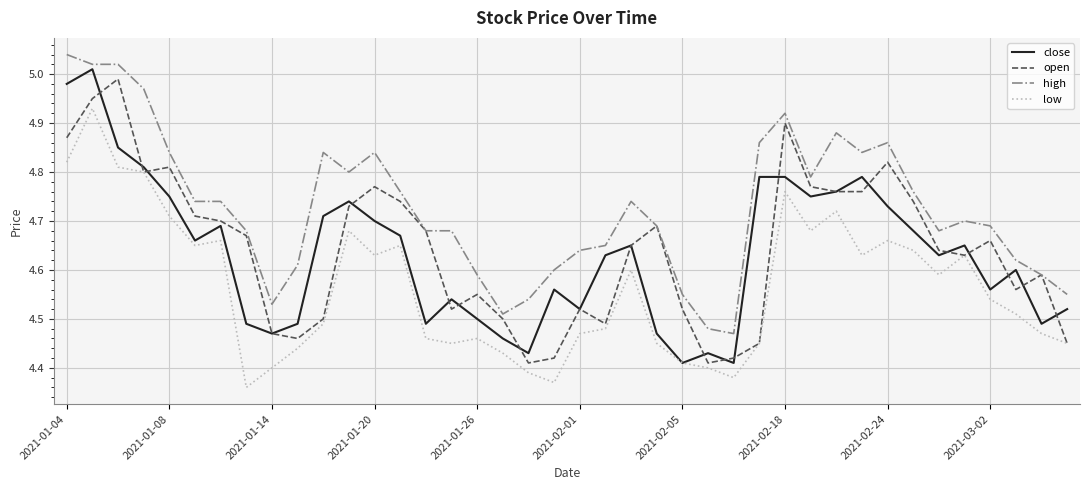

True or false: low and high cross at least once.

False